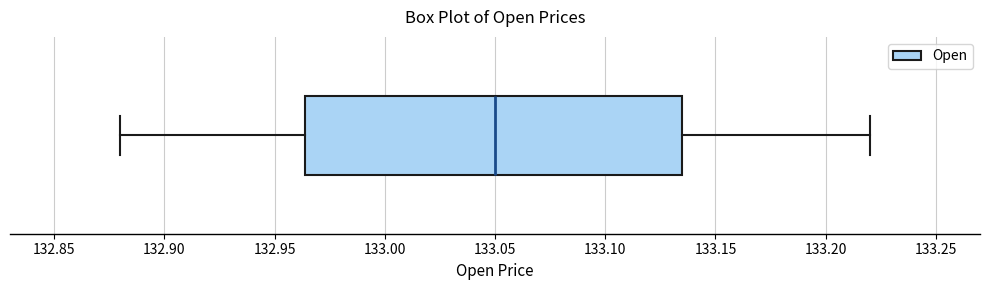

Transcribe this box plot: give where the median line is, the range the box spans, and where the two whiskers end, as read against the x-axis. The values are not printed on the chart, so give them approximately, as read against the axis.

median 133.050, box 132.965 to 133.135, whiskers 132.880 to 133.220